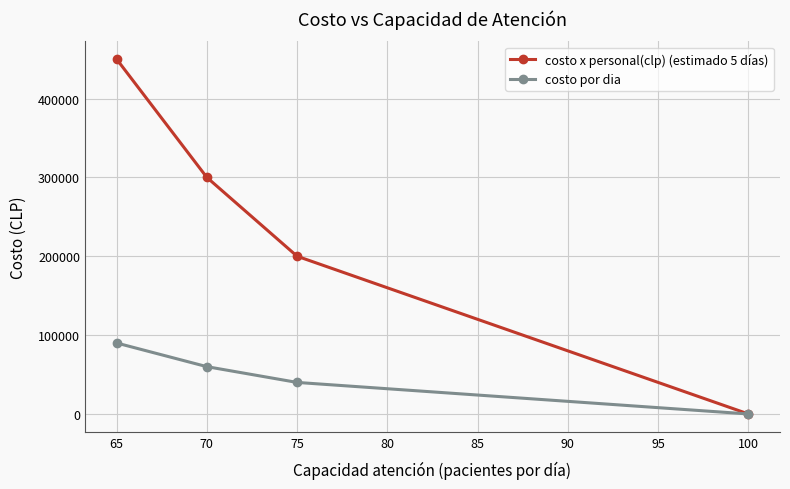

Which series changed the most between 70 and 75?

costo x personal(clp) (estimado 5 días)